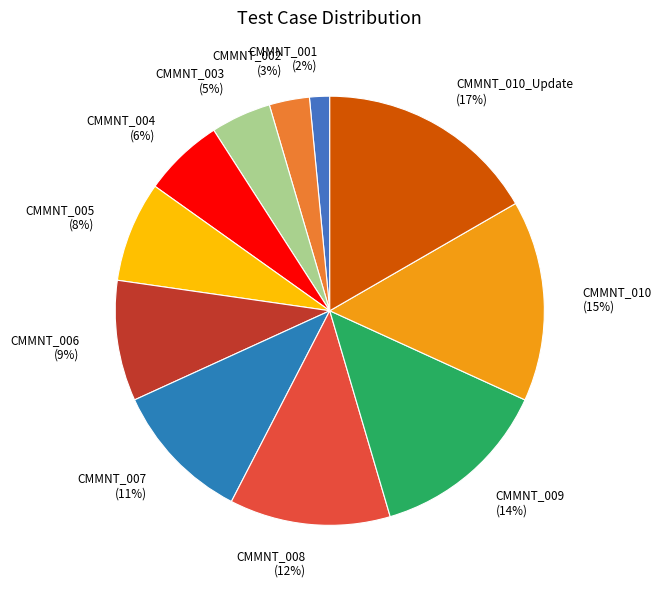

To the nearest percent, what is the difference between the largest and smallest slice percentages?

15%